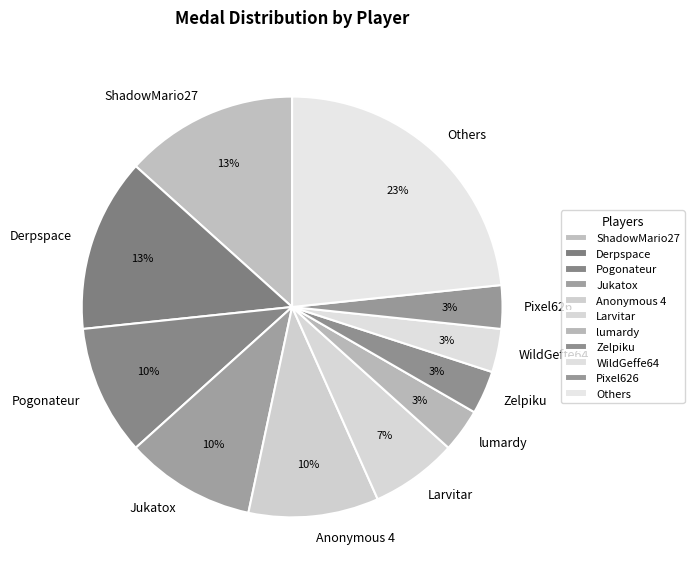

True or false: Jukatox accounts for 10% of the total.

True